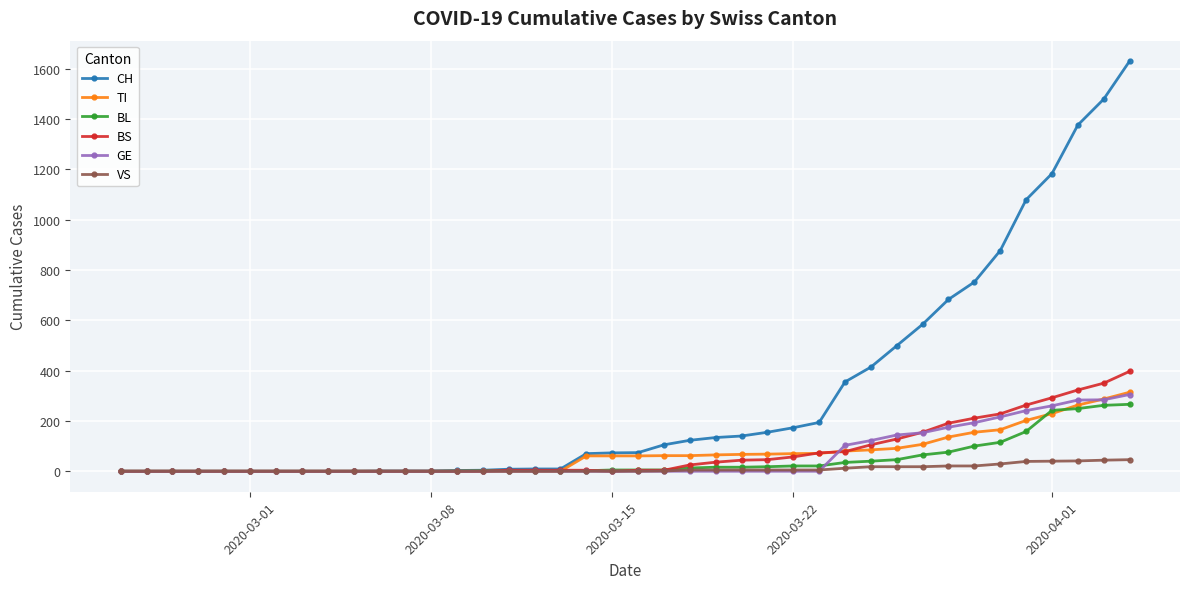

Which series has the largest range (max minus min)?

CH